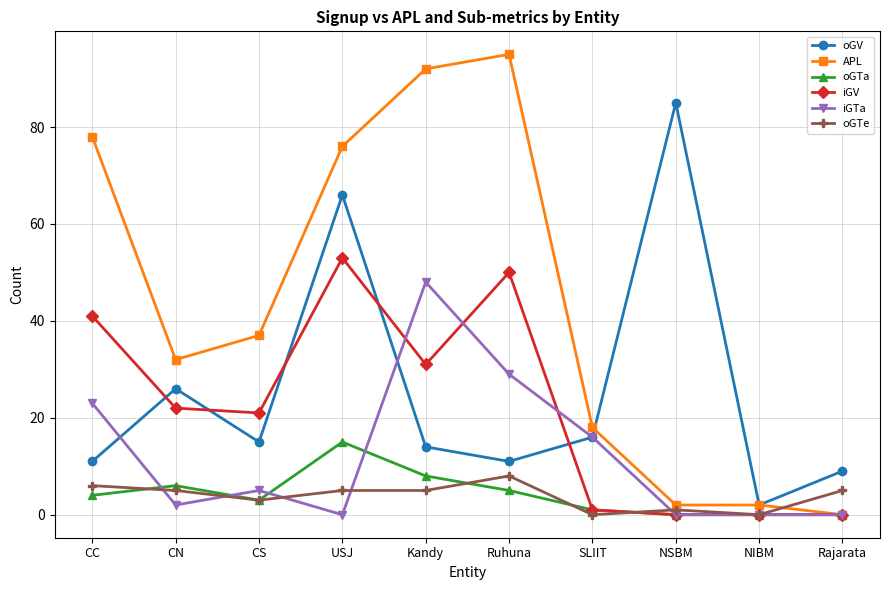

The APL series shows 76 at USJ. True or false?

True